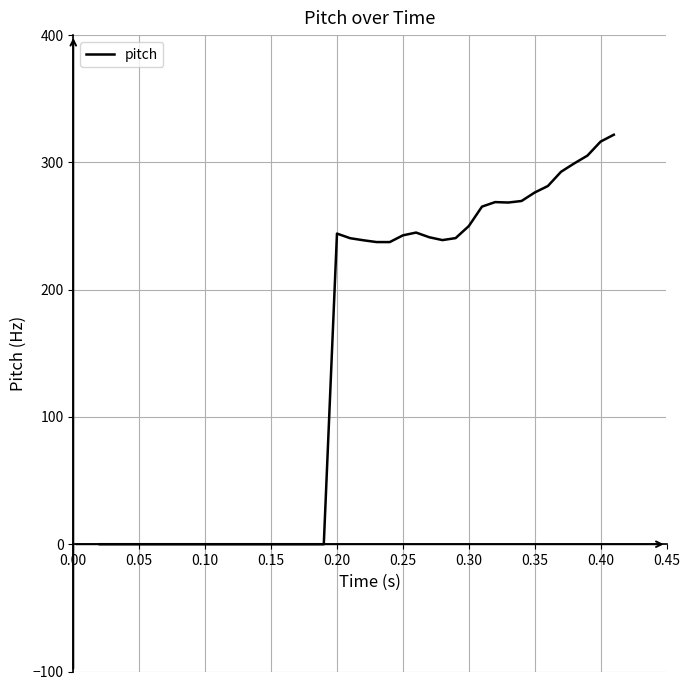

What is the difference between the maximum and minimum values?

321.7